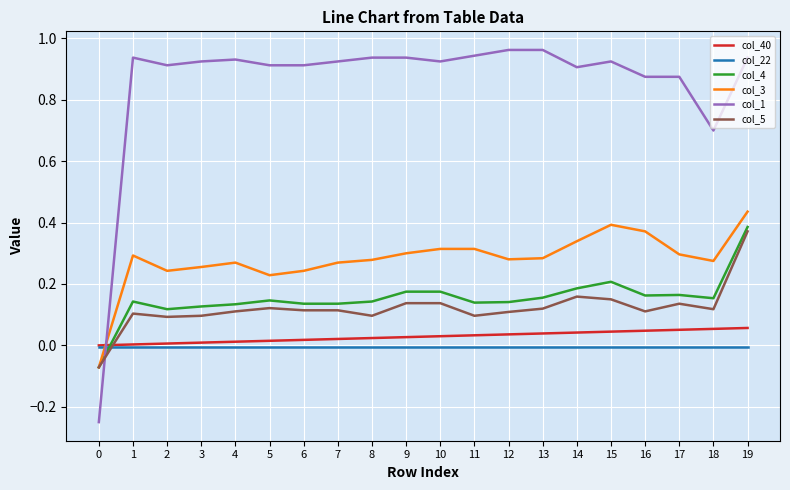

True or false: col_22 has a value of -0.0 at 18.

True